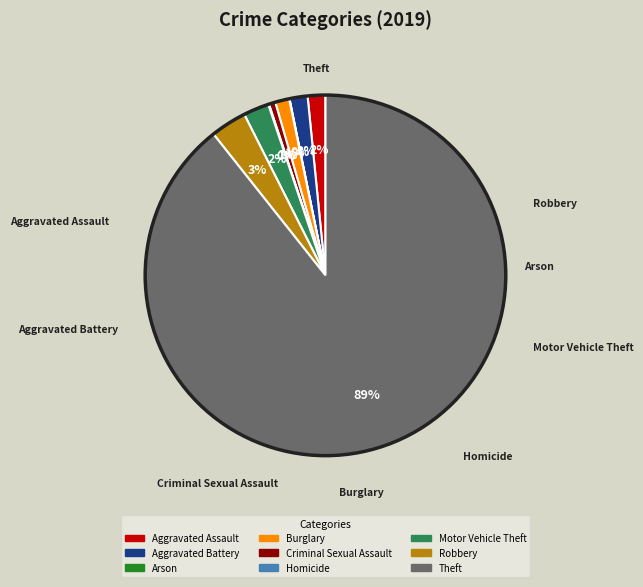

Which has a higher value, Theft or Aggravated Assault?

Theft